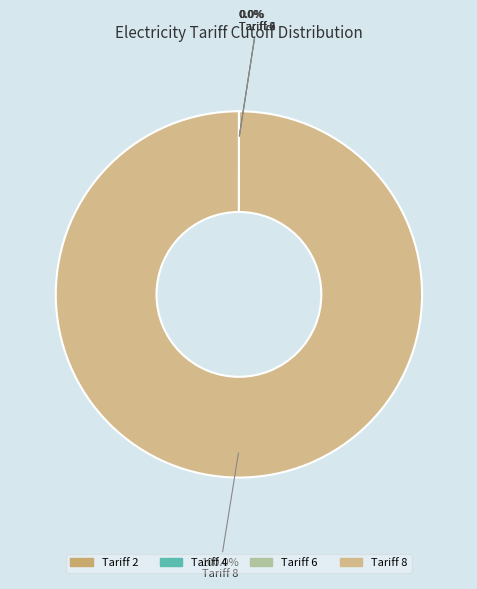

Is there a majority slice in this chart?

Yes